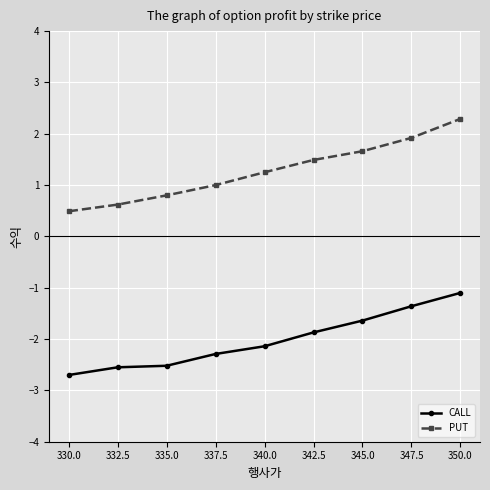

What are all the series names shown in the legend?

CALL, PUT